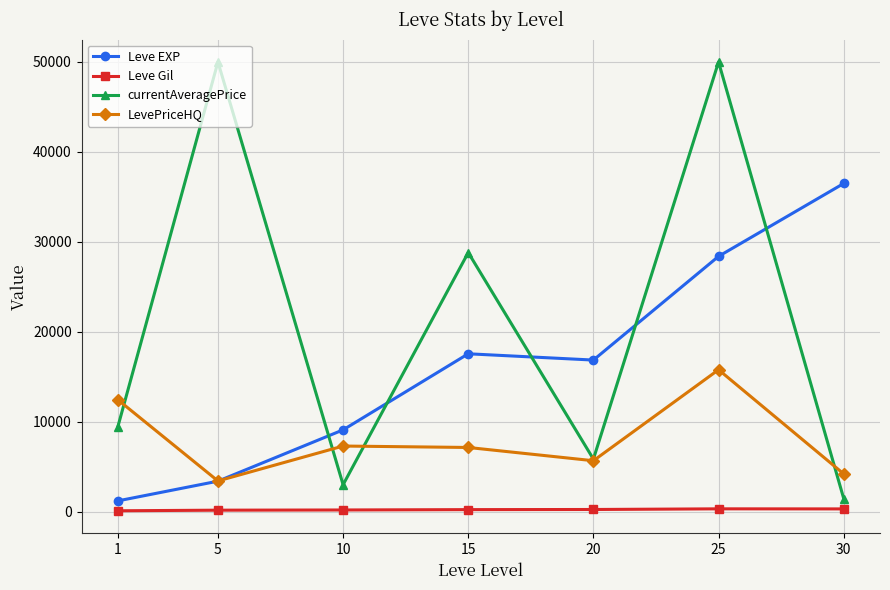

What is the sum of all Leve Gil values?

1644.9